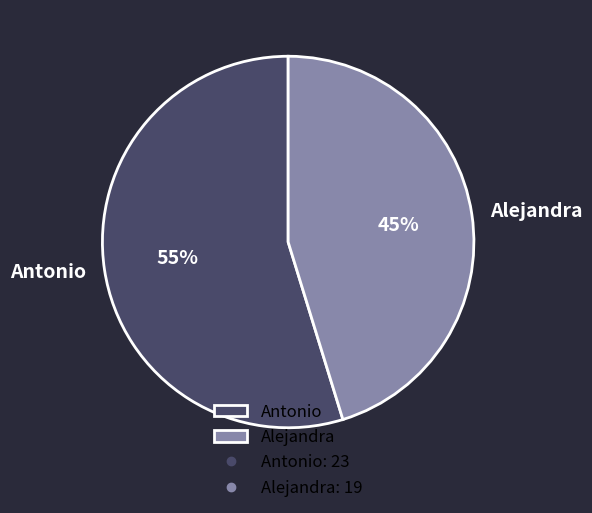

Which has a higher value, Alejandra or Antonio?

Antonio